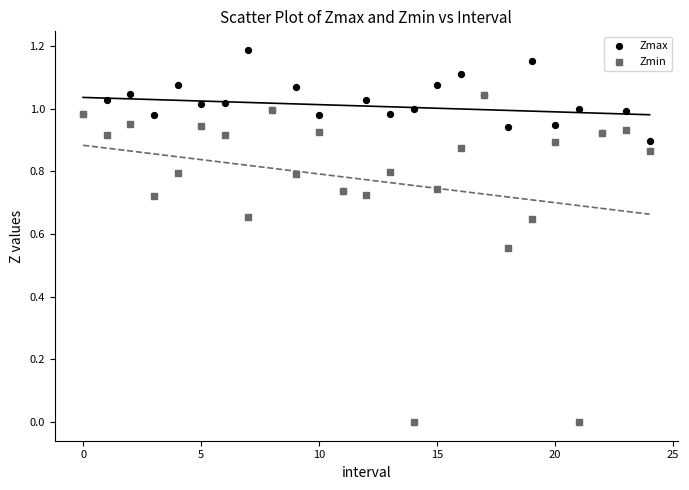

Which series has the widest spread of Y values?

Zmin